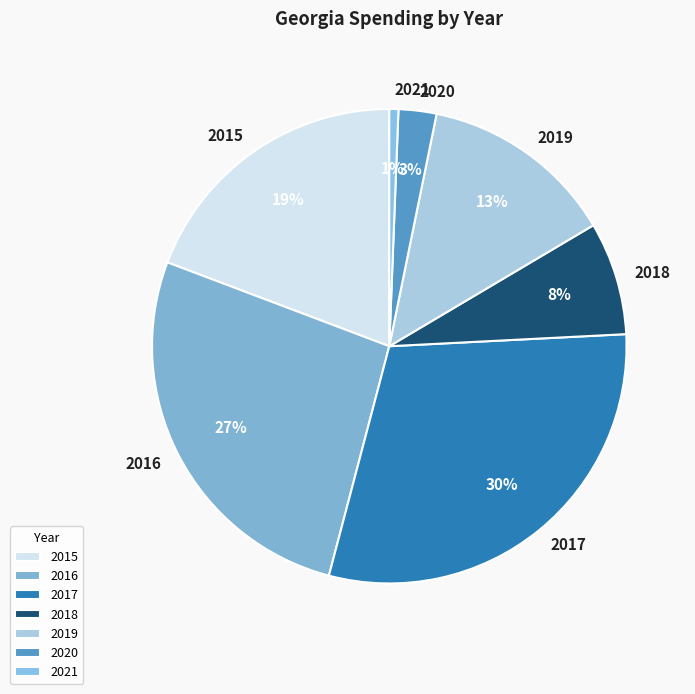

What is the smallest slice in the pie chart?

2021